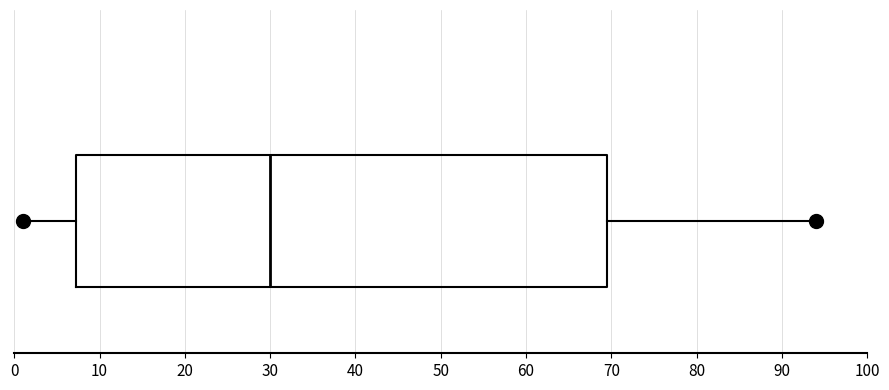

Where does the left whisker of the box end on the x-axis? The values are not printed on the chart, so give them approximately, as read against the axis.

1